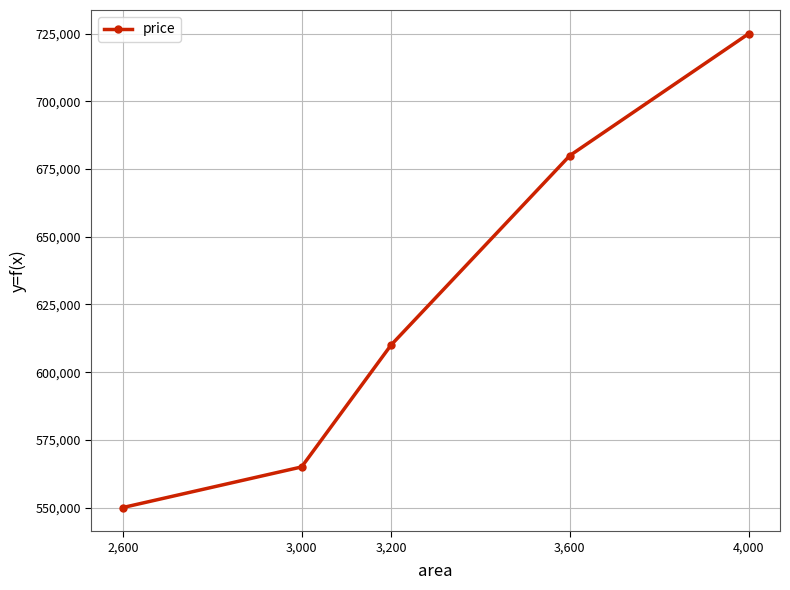

Reading left to right, extract all data points from this chart.

2,600=550000	3,000=565000	3,200=610000	3,600=680000	4,000=725000